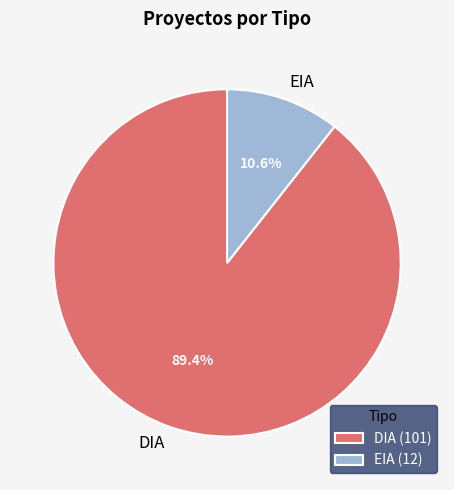

To the nearest percent, what is the difference between the largest and smallest slice percentages?

79%